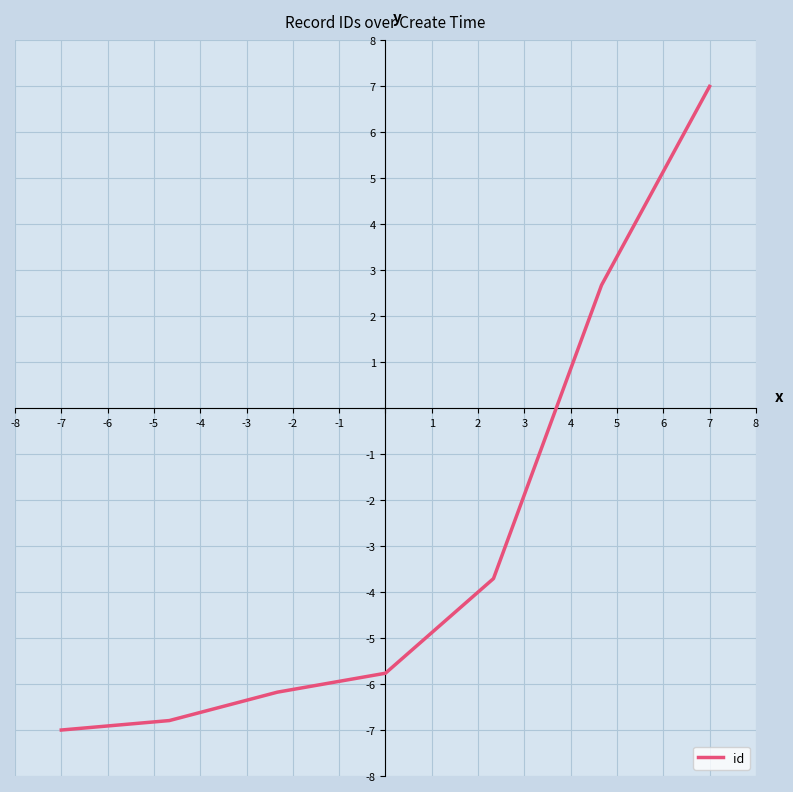

What is the sum of all values?

-19.8